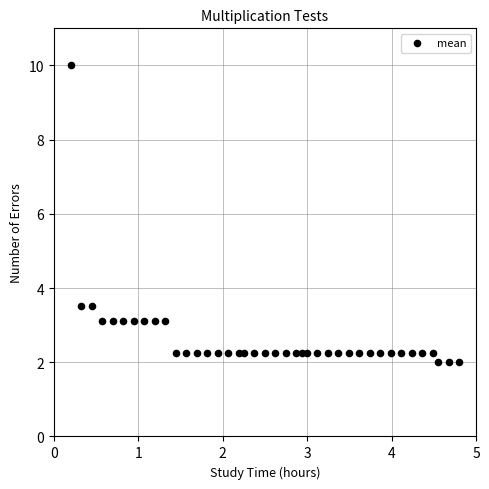

What is the range of Y values (max minus min)?

8.0